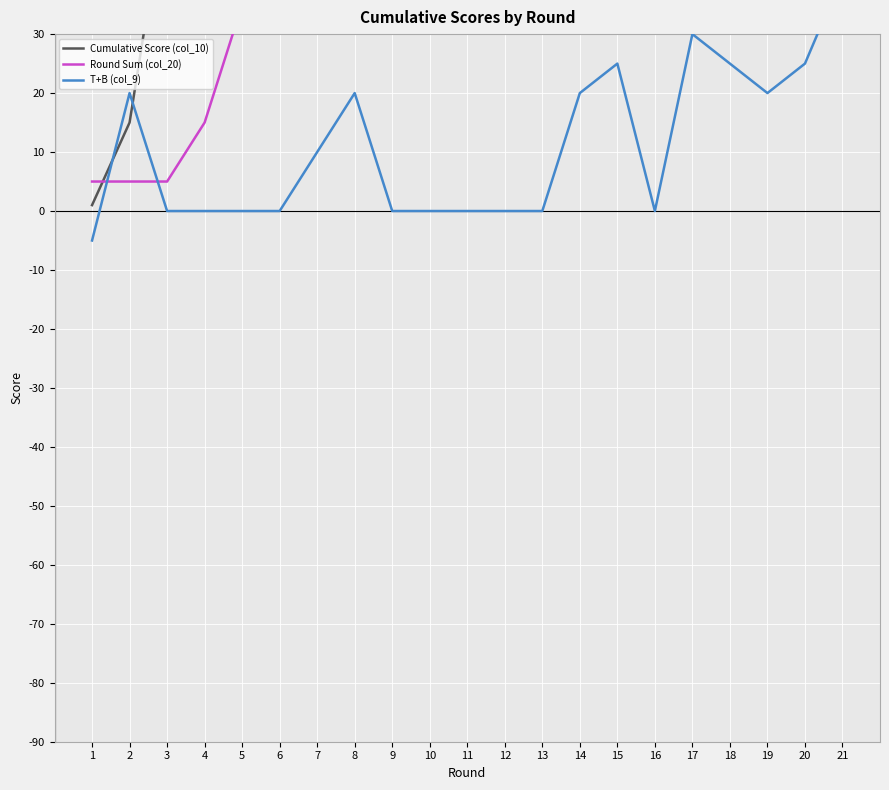

What value does the Cumulative Score (col_10) series have at 17?

135